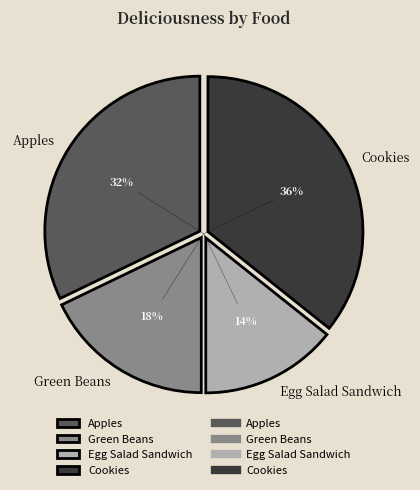

Is the sum of Cookies and Green Beans greater than half?

Yes